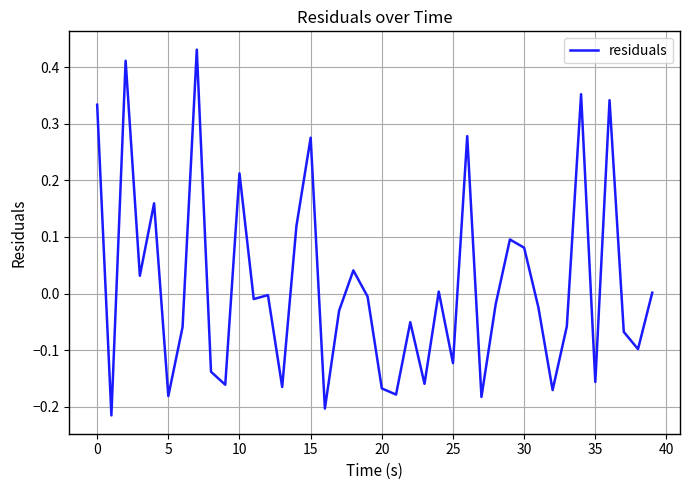

Is it true that the value at 0 is 0.6?

False